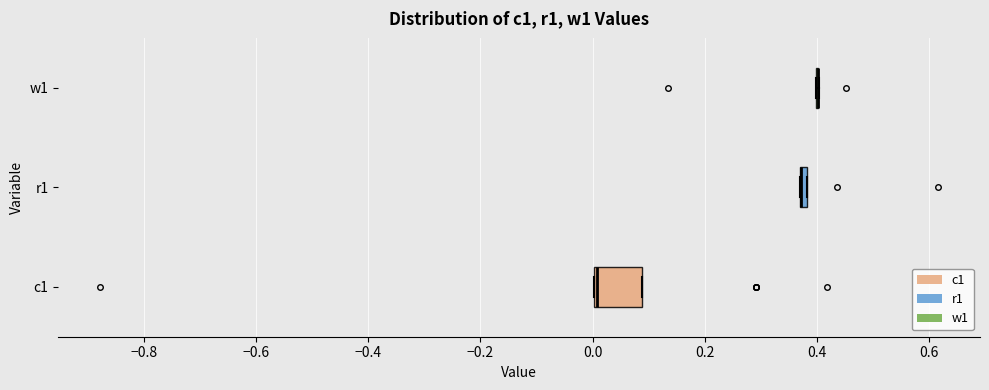

Comparing the boxes themselves (not the whiskers), which one is the widest?

c1